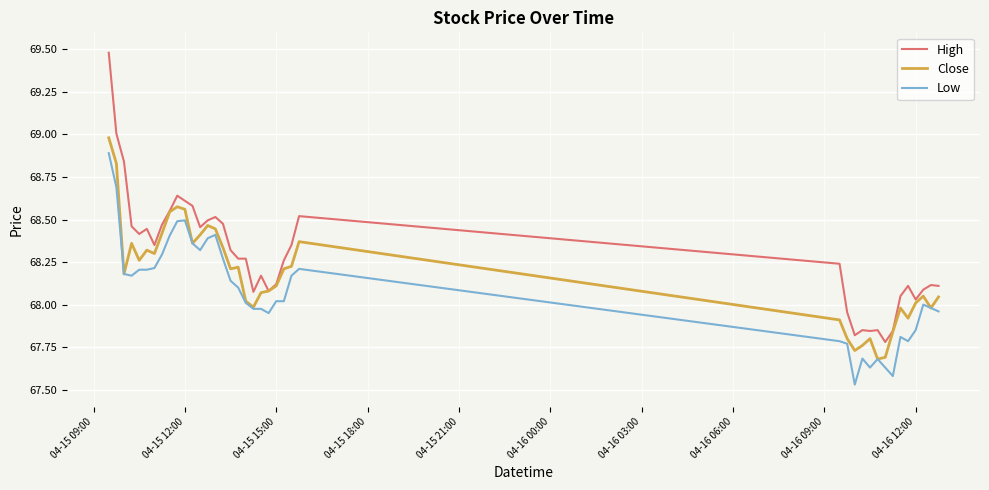

Which series has the largest range (max minus min)?

High